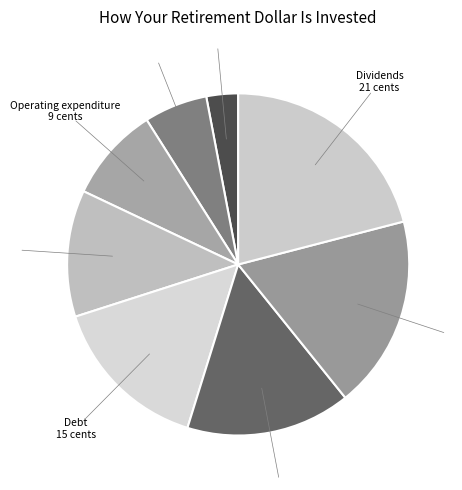

Which has a higher value, Equity issued or Sales?

Equity issued